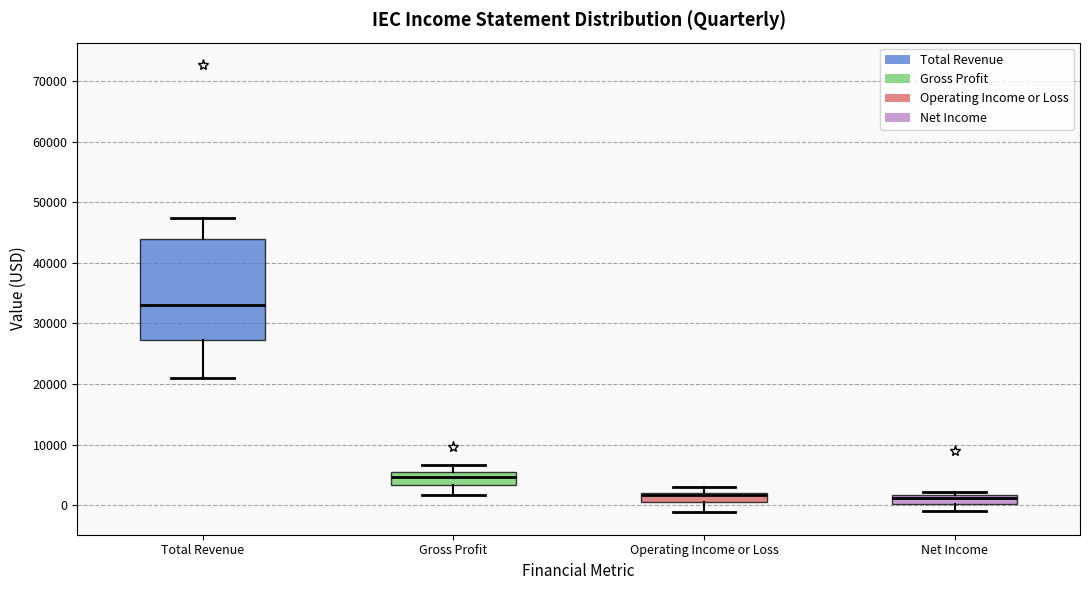

Which box is the tallest, from its lower edge to its upper edge?

Total Revenue